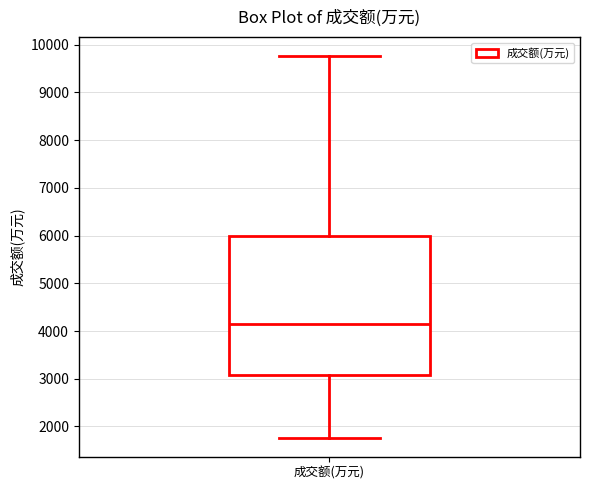

Read this box plot against the y-axis: the position of the median line, the range covered by the box, and the ends of both whiskers. The values are not printed on the chart, so give them approximately, as read against the axis.

median 4200, box 3100 to 6000, whiskers 1800 to 9800